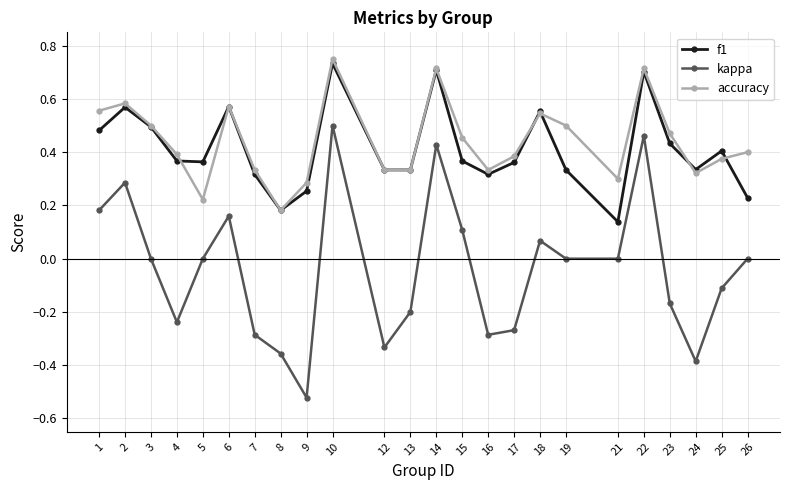

Which category has the lowest value in the f1 series?

21